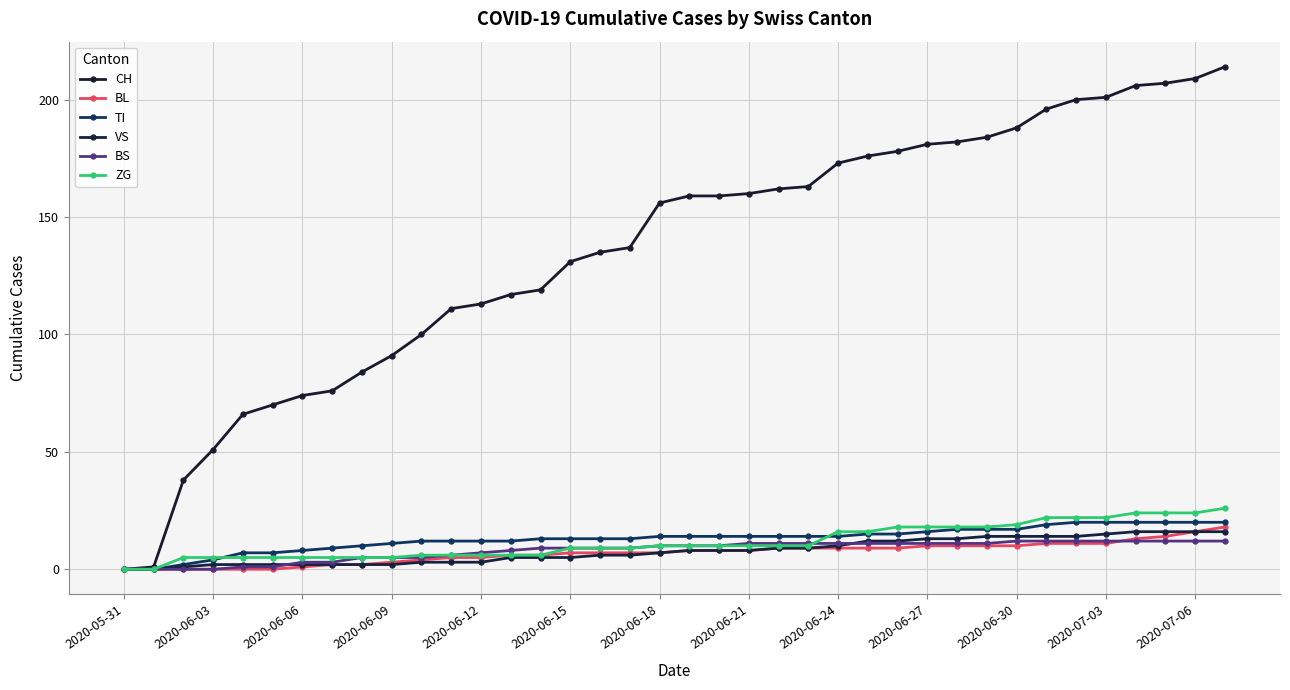

Does the chart have visible grid lines?

Yes